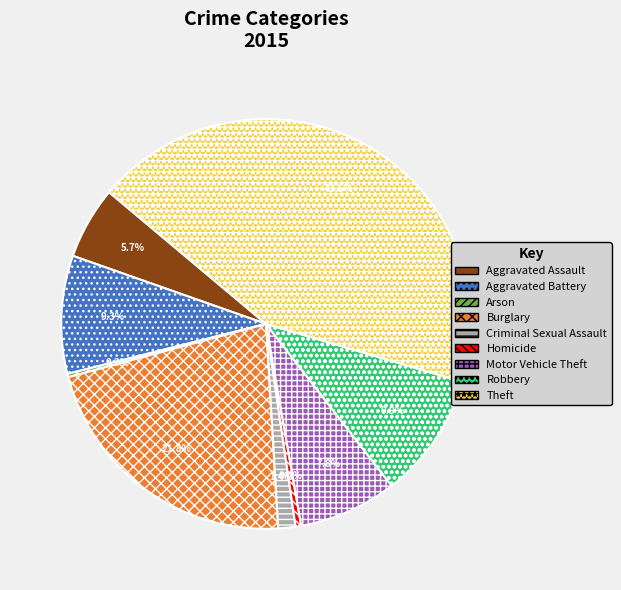

Which has a higher value, Robbery or Motor Vehicle Theft?

Robbery